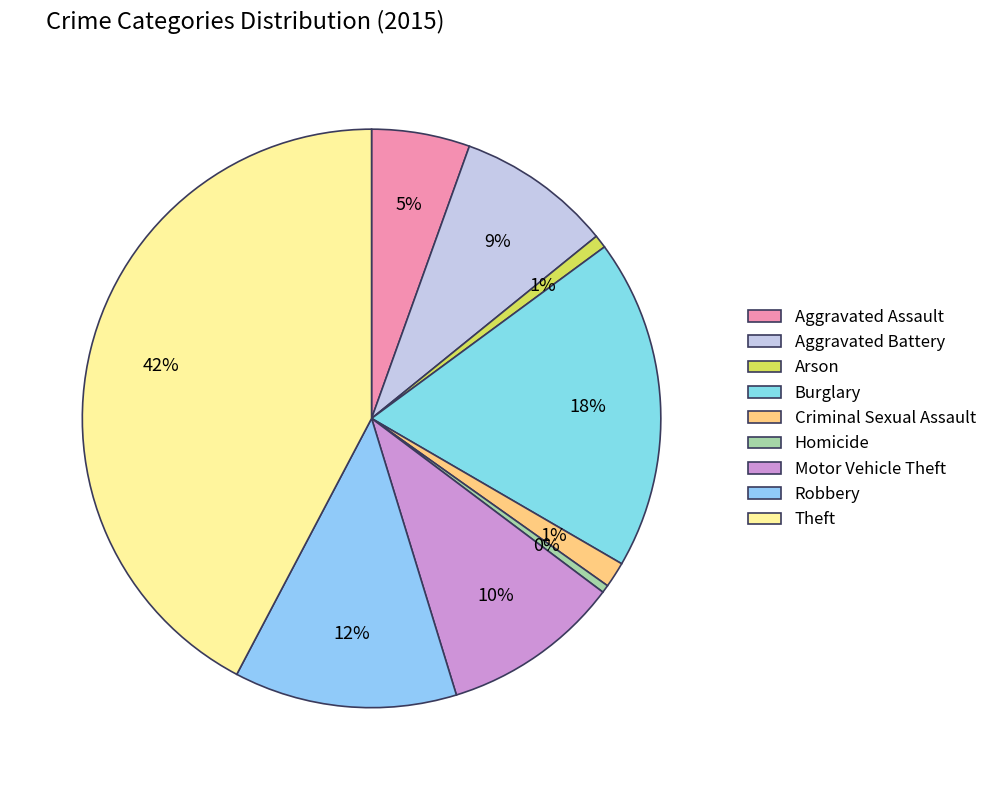

Does any single category account for the majority?

No